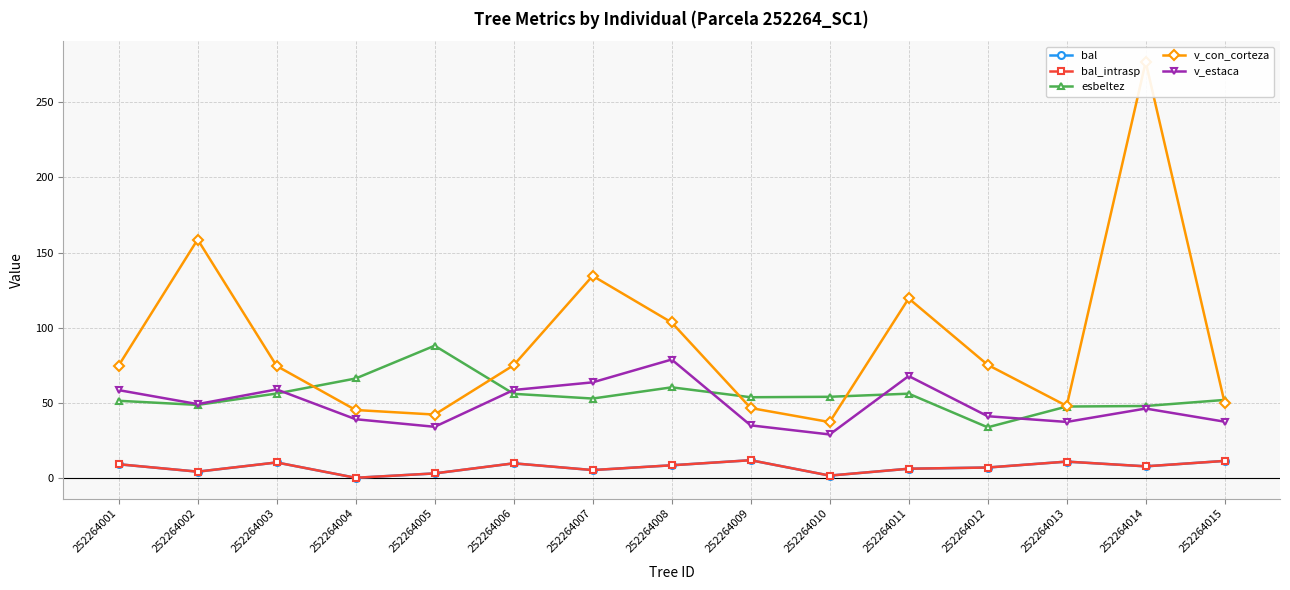

At which category is the sum across all series the highest?

252264014